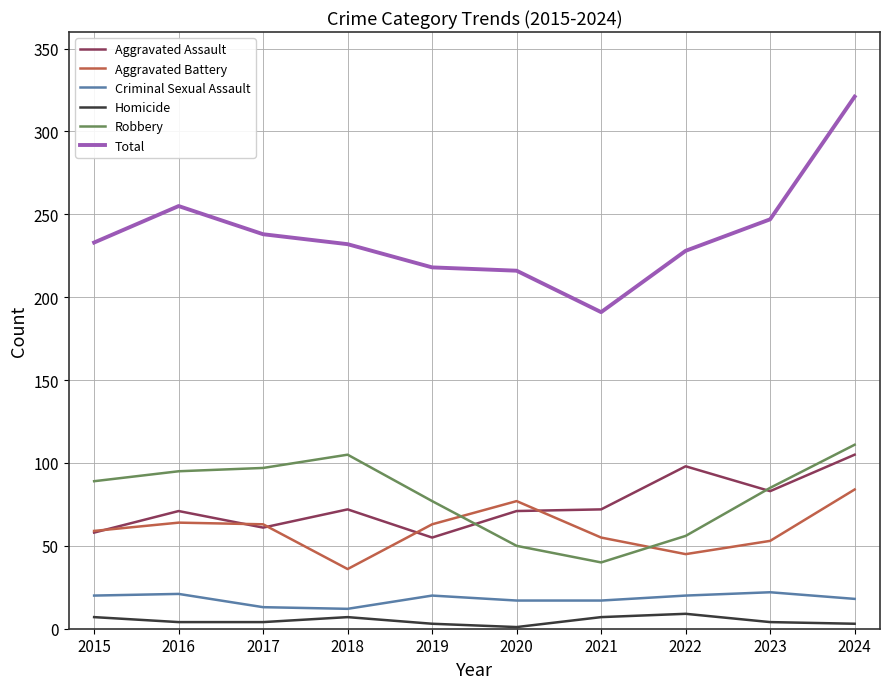

At which category does the chart reach its peak across all series?

2024